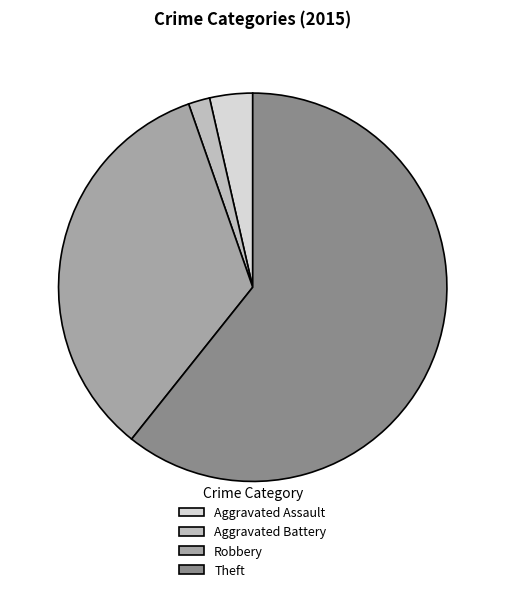

What is the majority slice?

Theft